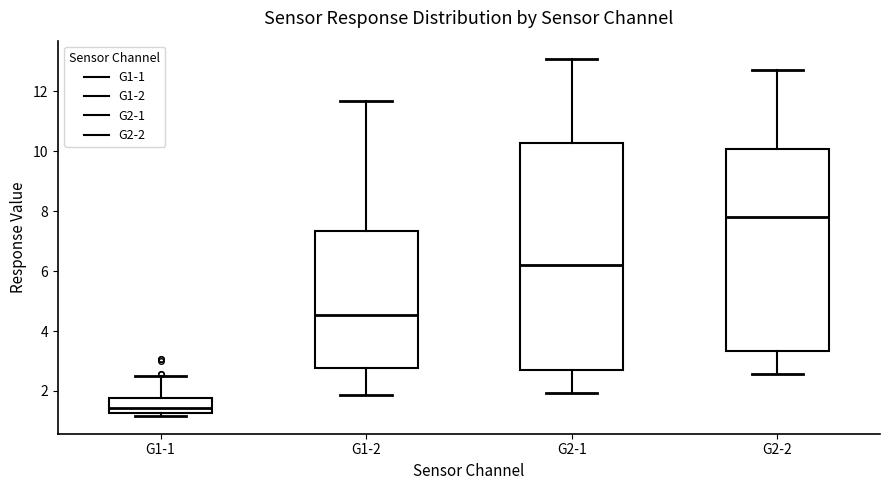

Where does the upper whisker of the box for G1-1 end on the y-axis? The values are not printed on the chart, so give them approximately, as read against the axis.

2.6